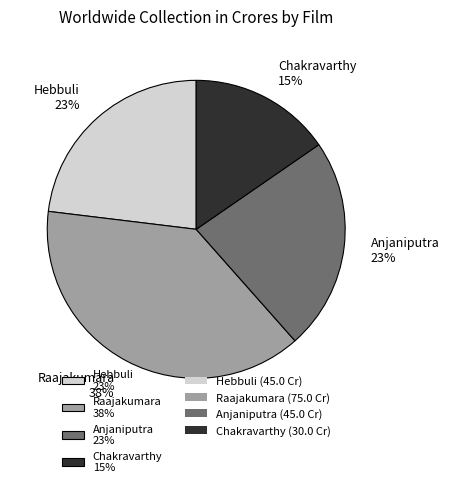

Does any single category account for the majority?

No